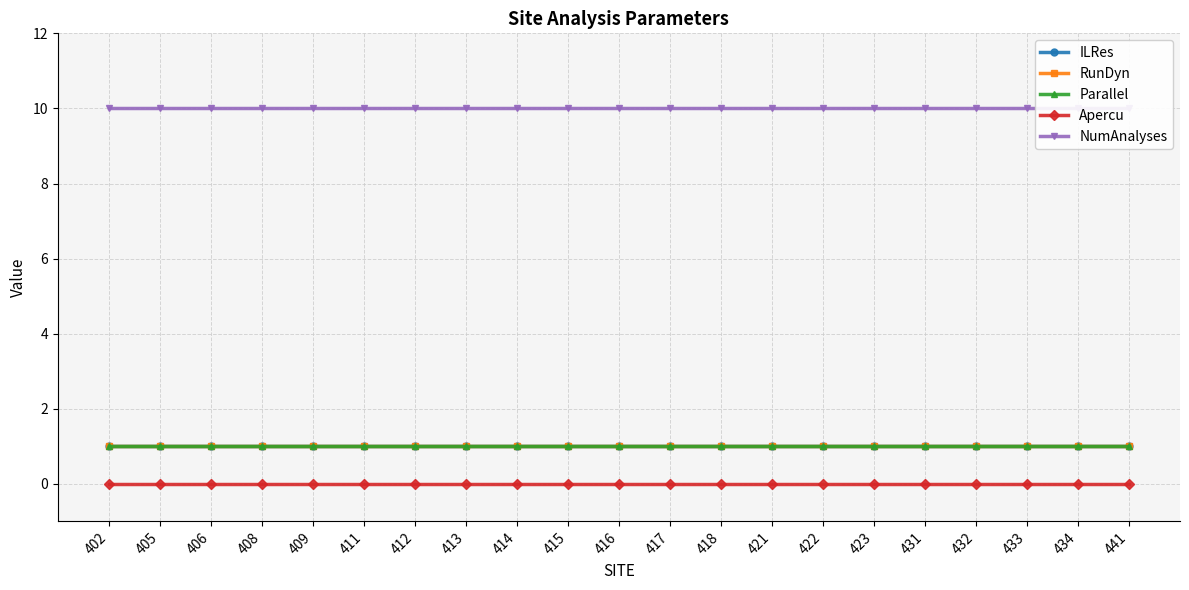

How many lines are shown in the chart?

5